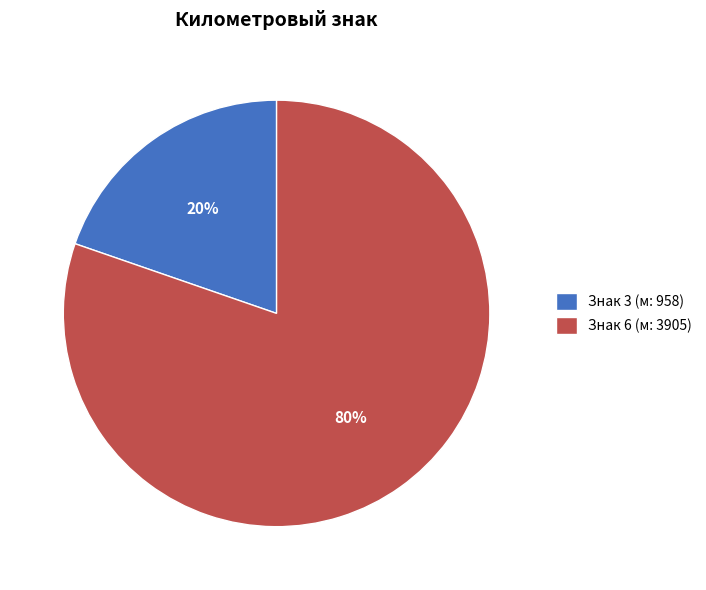

To the nearest percent, what is the combined percentage of Знак 6 (м: 3905) and Знак 3 (м: 958)?

100%